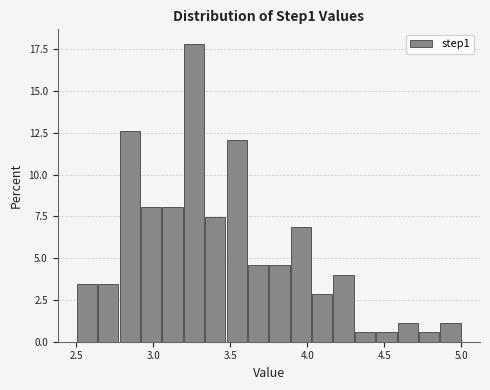

Around what value on the x-axis is the tallest bar? Give the approximate position of its centre, as read against the axis.

3.25